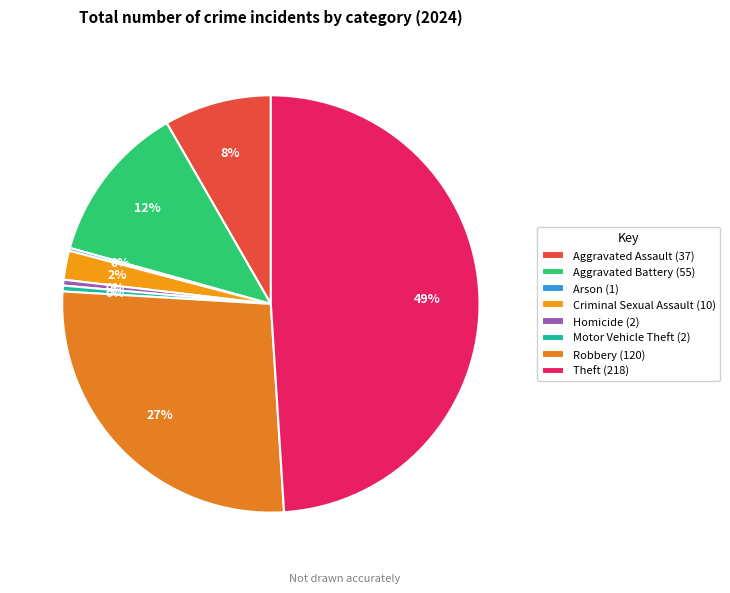

True or false: Criminal Sexual Assault accounts for 2% of the total.

True